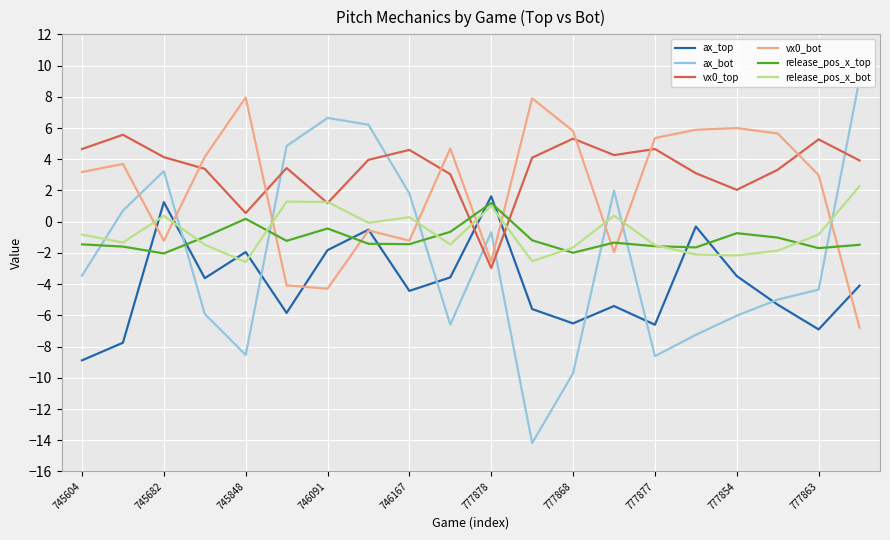

Which series has the largest total across all categories?

vx0_top